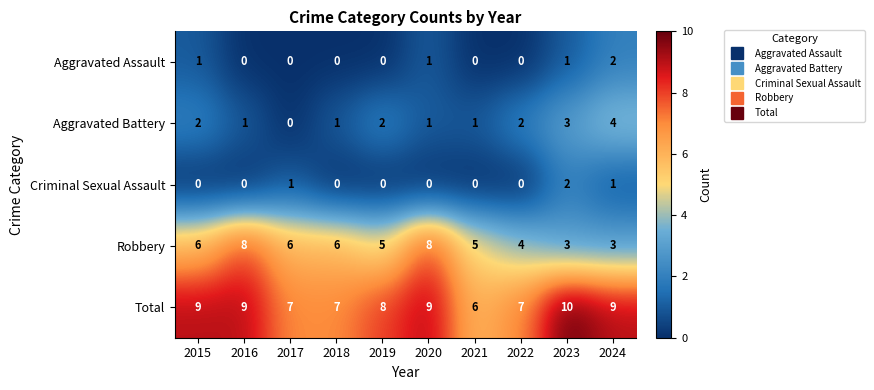

What is the sum of the Total values at 2020 and 2016?

18